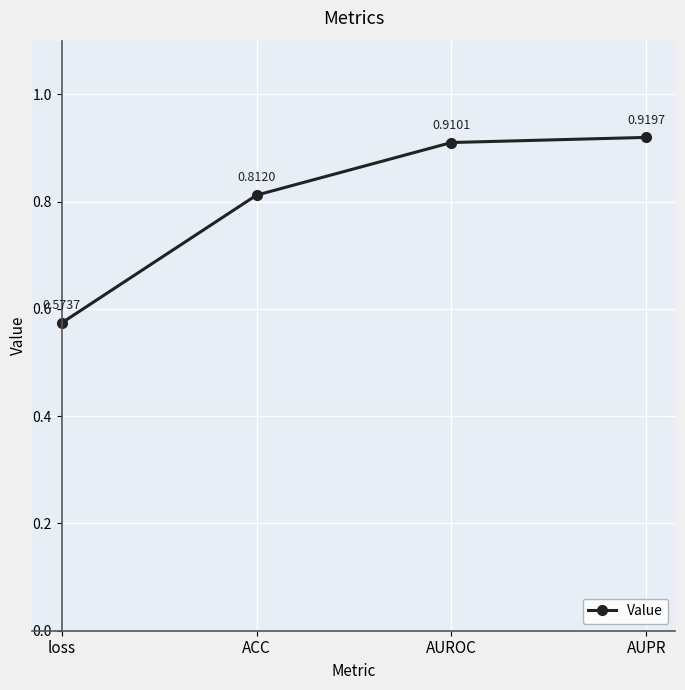

Which label corresponds to the smallest value in the chart?

loss